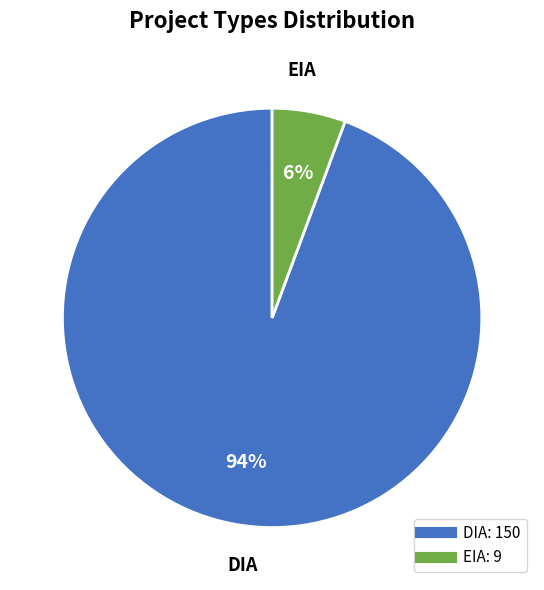

What percentage is the DIA slice, to the nearest percent?

94%